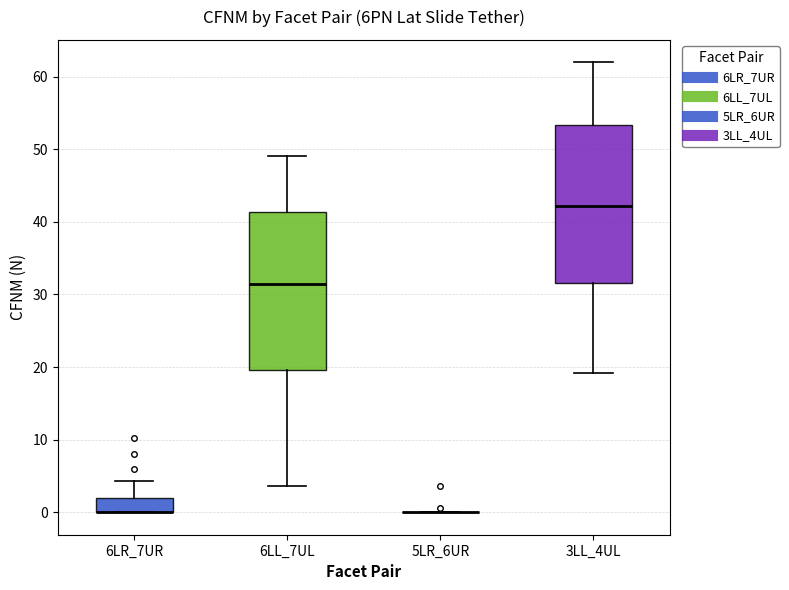

Reading left to right, read every box against the y-axis: the position of its median line, the range the box covers, and the ends of its whiskers. The values are not printed on the chart, so give them approximately, as read against the axis.

6LR_7UR: median 0 (drawn on the box's lower edge), box 0 to 2, whiskers 0 to 4
6LL_7UL: median 31, box 20 to 41, whiskers 4 to 49
5LR_6UR: box collapsed to a line at 0, whiskers 0 to 0
3LL_4UL: median 42, box 32 to 53, whiskers 19 to 62